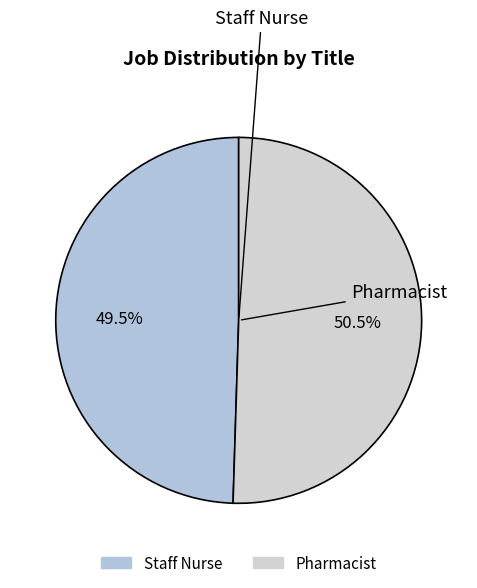

Which category has the smallest portion of the pie?

Staff Nurse